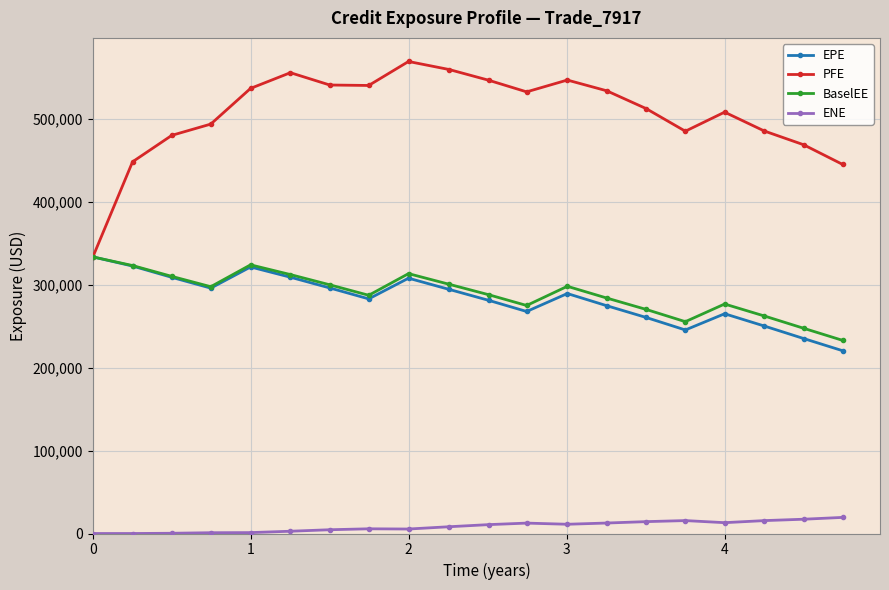

True or false: EPE and ENE cross at least once.

False